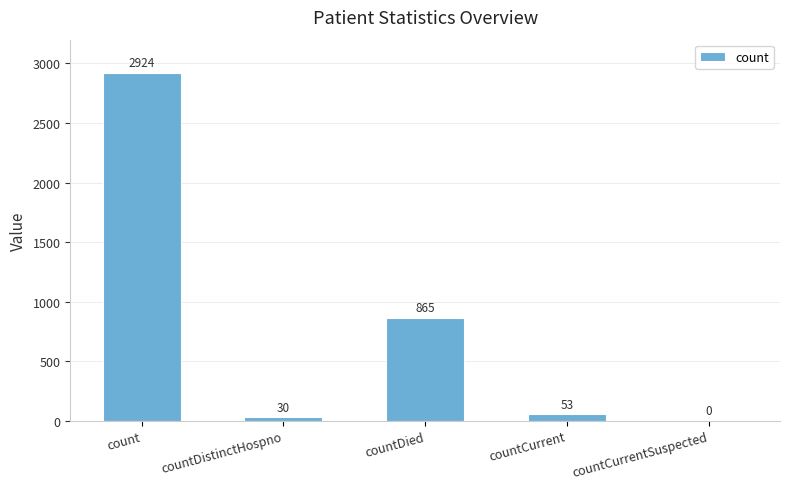

What is the sum of all values?

3872